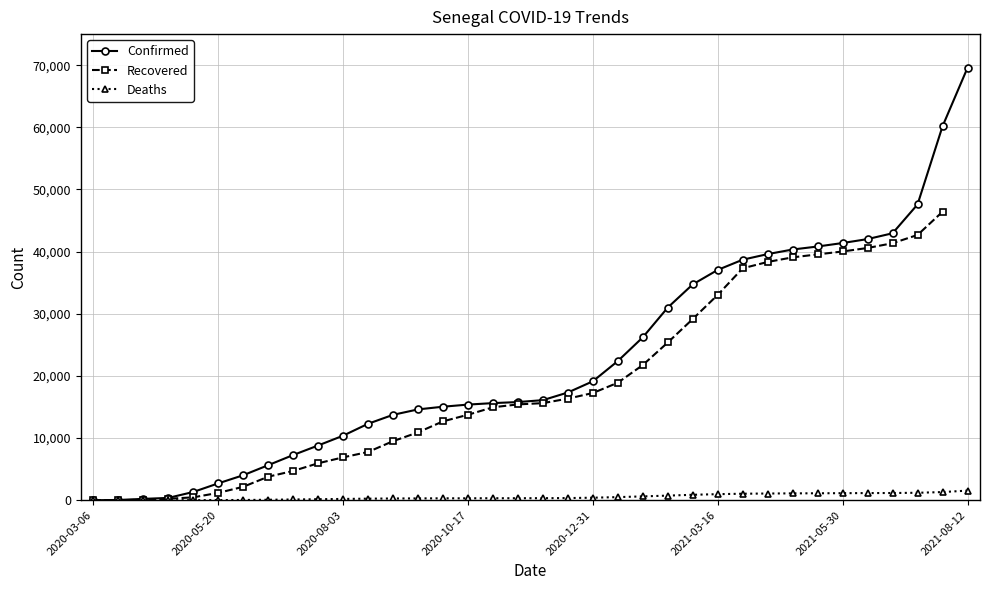

Reading left to right, transcribe all the data shown in this chart.

Confirmed: 2020-03-06=4	2020-03-21=47	2020-04-05=222	2020-04-20=377	2020-05-05=1329	2020-05-20=2714	2020-06-04=4021	2020-06-19=5639	2020-07-04=7272	2020-07-19=8810	2020-08-03=10386	2020-08-18=12305	2020-09-02=13743	2020-09-17=14618	2020-10-02=15051	2020-10-17=15392	2020-11-01=15630	2020-11-16=15801	2020-12-01=16107	2020-12-16=17336	2020-12-31=19140	2021-01-15=22396	2021-01-30=26213	2021-02-14=31007	2021-03-01=34732	2021-03-16=37062	2021-03-31=38705	2021-04-15=39606	2021-04-30=40344	2021-05-15=40828	2021-05-30=41387	2021-06-14=42023	2021-06-29=42957	2021-07-14=47596	2021-07-29=60170	2021-08-12=69576
Deaths: 2020-03-06=0	2020-03-21=0	2020-04-05=2	2020-04-20=5	2020-05-05=11	2020-05-20=30	2020-06-04=45	2020-06-19=79	2020-07-04=129	2020-07-19=167	2020-08-03=211	2020-08-18=256	2020-09-02=287	2020-09-17=300	2020-10-02=312	2020-10-17=317	2020-11-01=325	2020-11-16=329	2020-12-01=333	2020-12-16=352	2020-12-31=410	2021-01-15=506	2021-01-30=621	2021-02-14=748	2021-03-01=880	2021-03-16=981	2021-03-31=1051	2021-04-15=1085	2021-04-30=1107	2021-05-15=1124	2021-05-30=1138	2021-06-14=1155	2021-06-29=1166	2021-07-14=1203	2021-07-29=1318	2021-08-12=1554